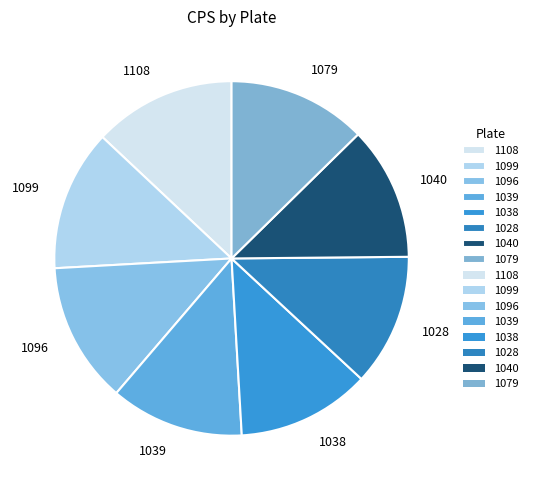

Is there any slice that represents more than half of the pie?

No